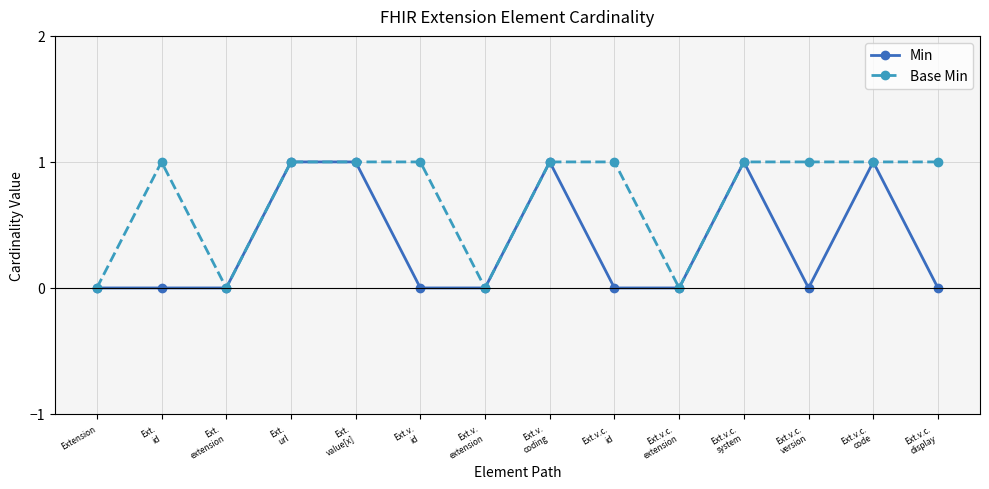

True or false: Min has more than 0 points higher than both neighbors.

True